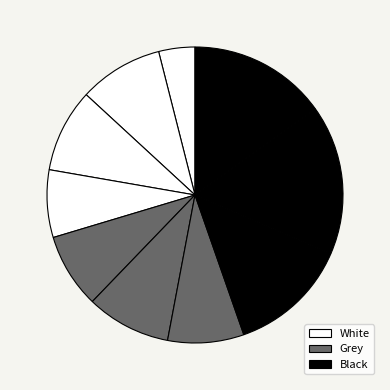

Count the number of slices in the pie.

10